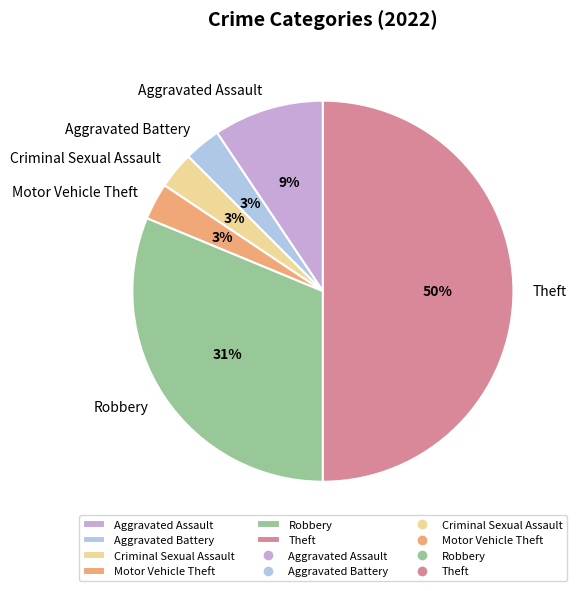

Between Aggravated Assault and Robbery, which is larger?

Robbery